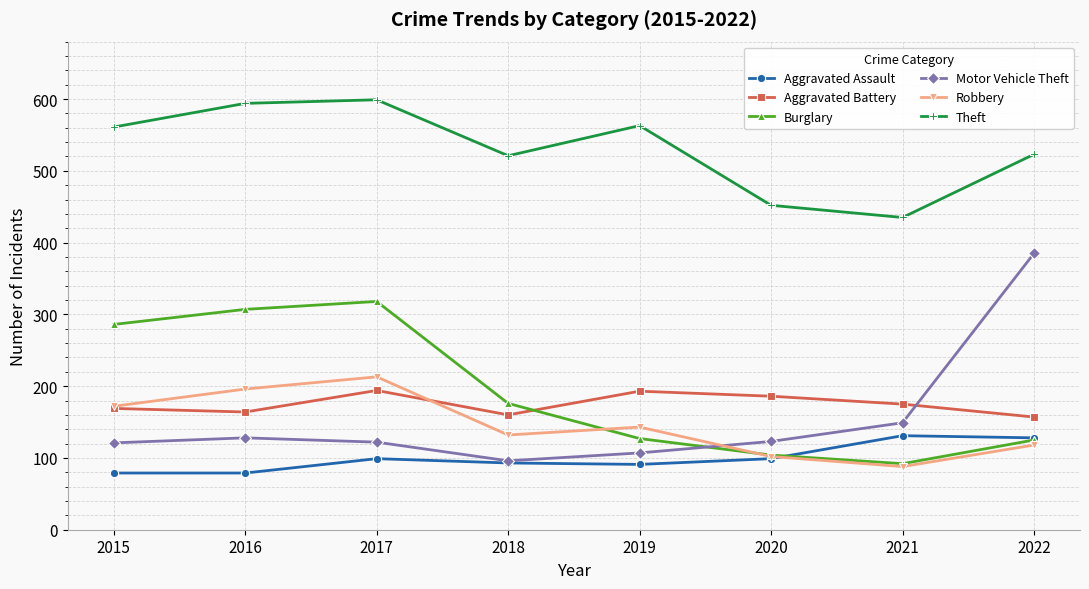

In Motor Vehicle Theft, how many points are higher than both neighbors (excluding endpoints)?

1